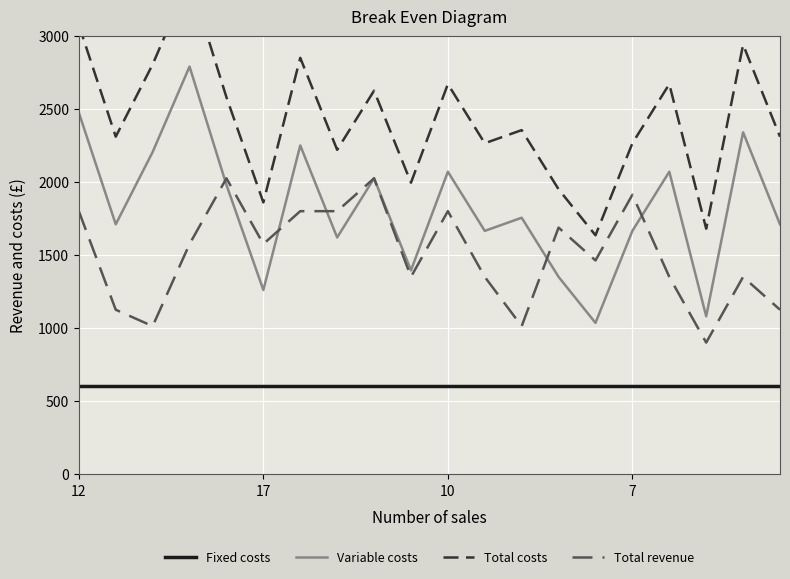

What is the difference between the maximum and minimum values in the Total costs series?

1755.0